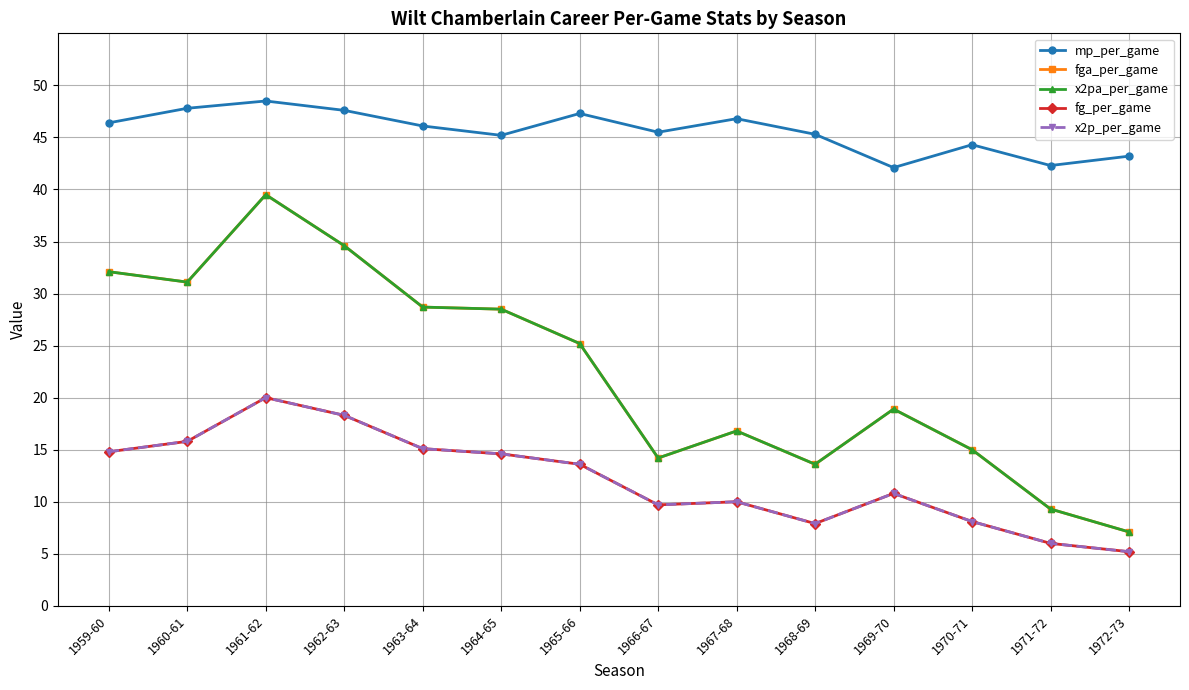

The mp_per_game series shows 46.1 at 1963-64. True or false?

True